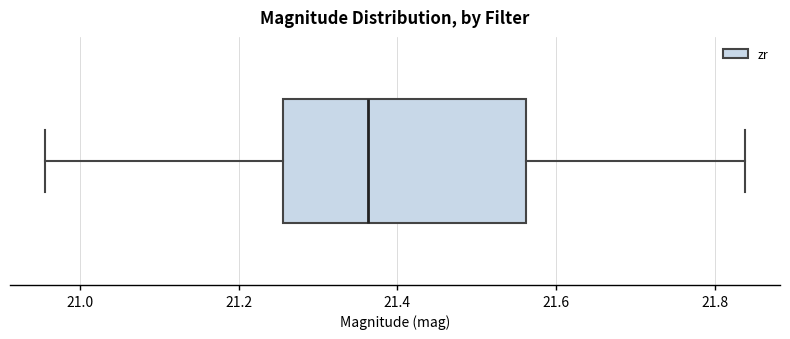

Read this box plot against the x-axis: the position of the median line, the range covered by the box, and the ends of both whiskers. The values are not printed on the chart, so give them approximately, as read against the axis.

median 21.36, box 21.26 to 21.56, whiskers 20.96 to 21.84